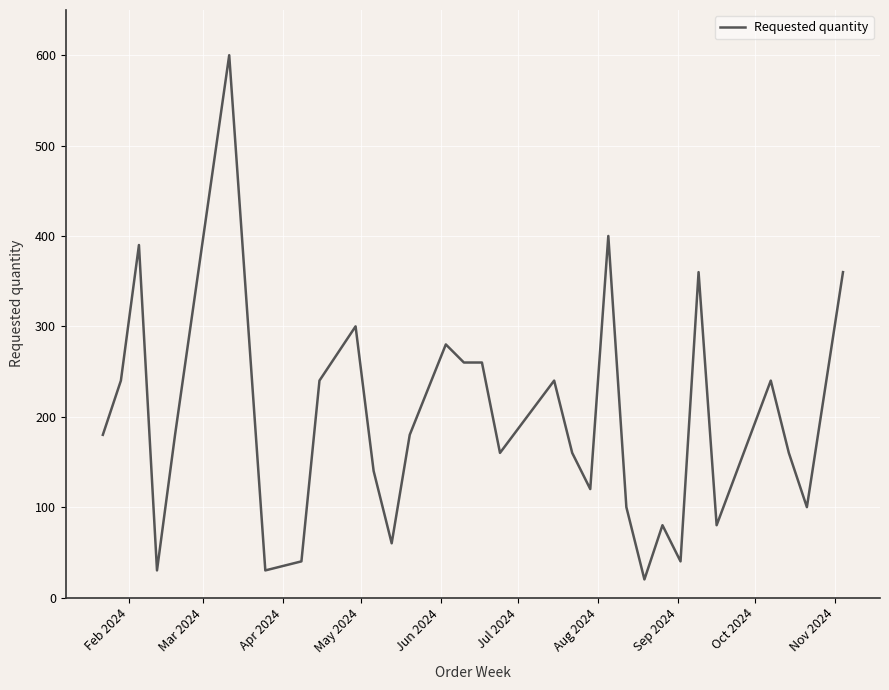

What is the minimum value shown in the chart?

20